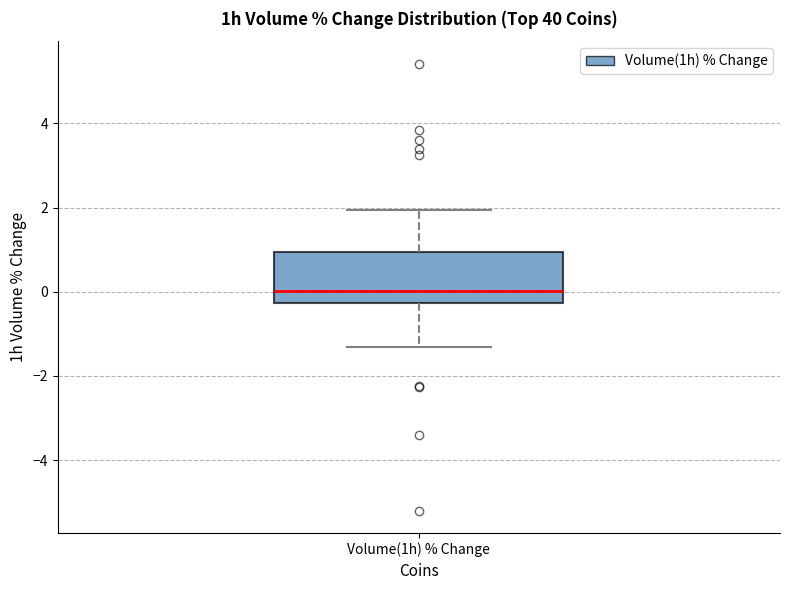

Where does the lower whisker of the box for Volume(1h) % Change end on the y-axis? The values are not printed on the chart, so give them approximately, as read against the axis.

-1.4